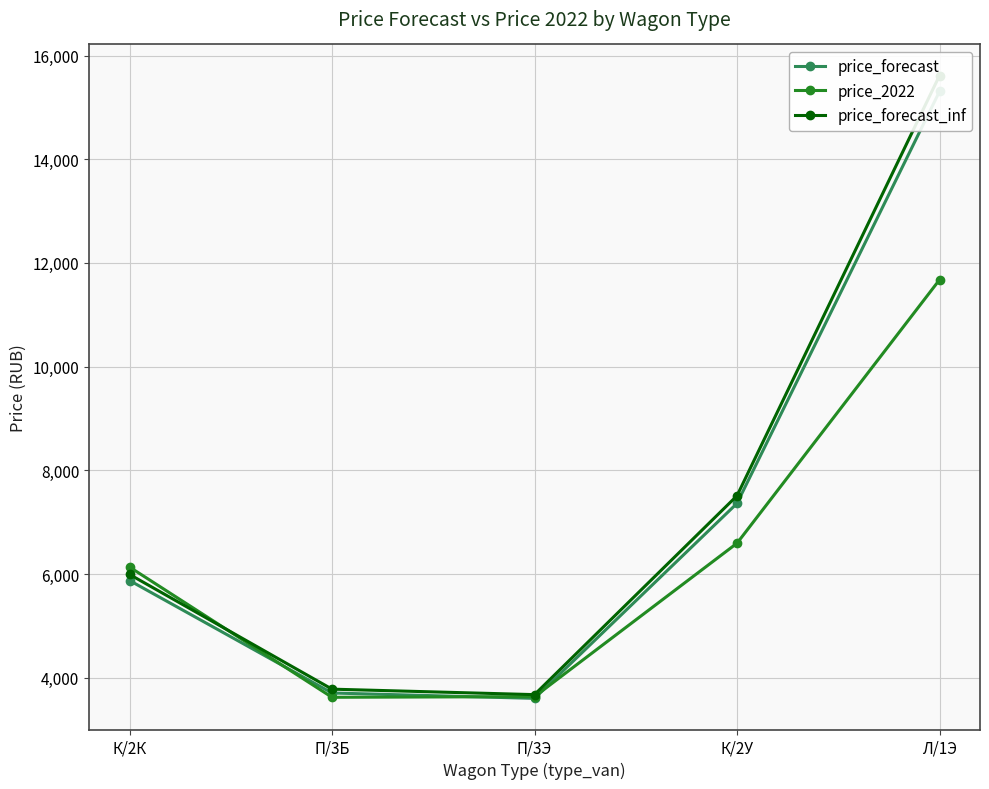

In price_forecast_inf, how many points are lower than both neighbors (excluding endpoints)?

1